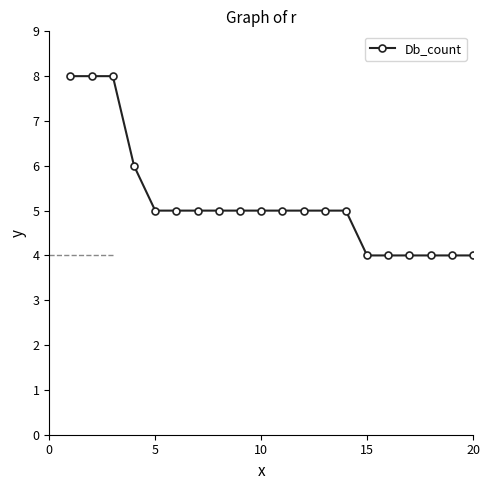

Reading right to left, extract all data points from this chart.

4	4	4	4	4	4	5	5	5	5	5	5	5	5	5	5	6	8	8	8